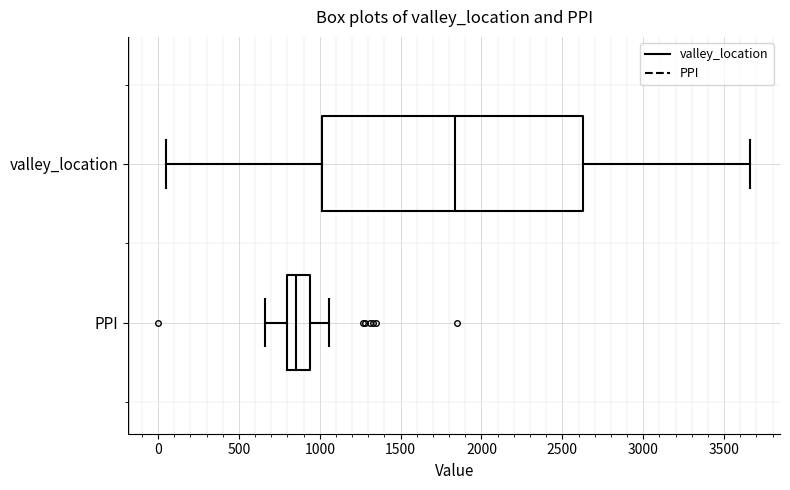

Reading bottom to top, read every box against the x-axis: the position of its median line, the range the box covers, and the ends of its whiskers. The values are not printed on the chart, so give them approximately, as read against the axis.

PPI: median 850, box 800 to 950, whiskers 650 to 1050
valley_location: median 1850, box 1000 to 2650, whiskers 50 to 3650